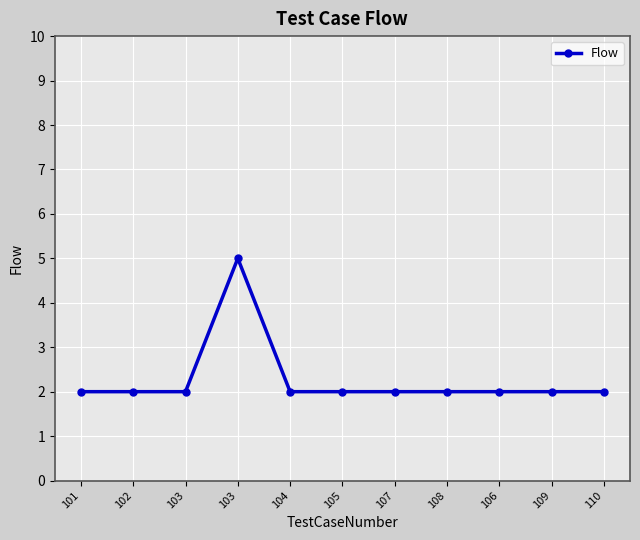

True or false: the data shows 1 at 105.

False